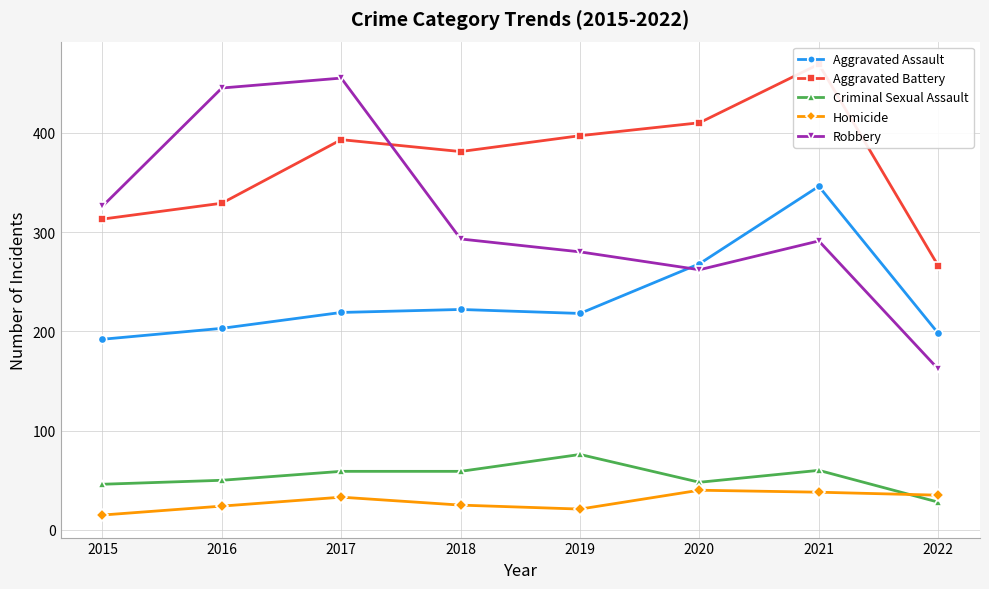

What is the total value across all series at 2015?

892